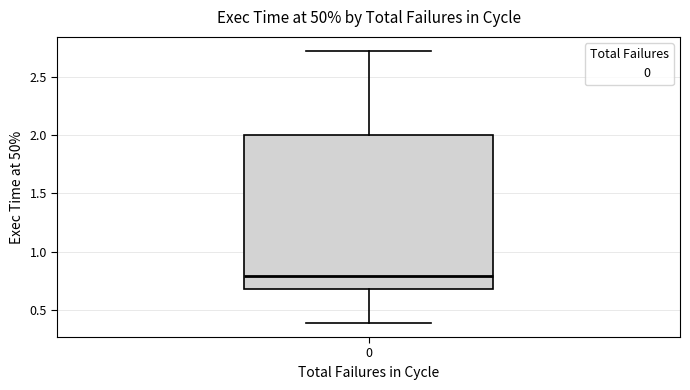

Where does the median line of the box at x = 0 sit on the y-axis? The values are not printed on the chart, so give them approximately, as read against the axis.

0.8